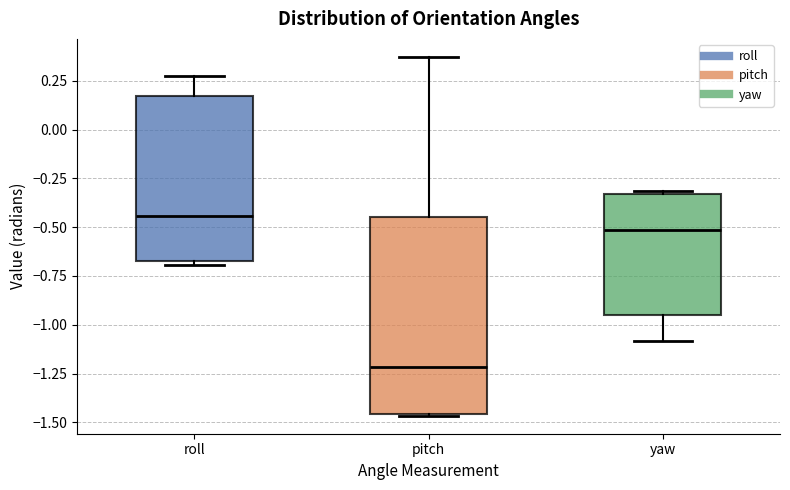

Which box's median line is the lowest?

pitch